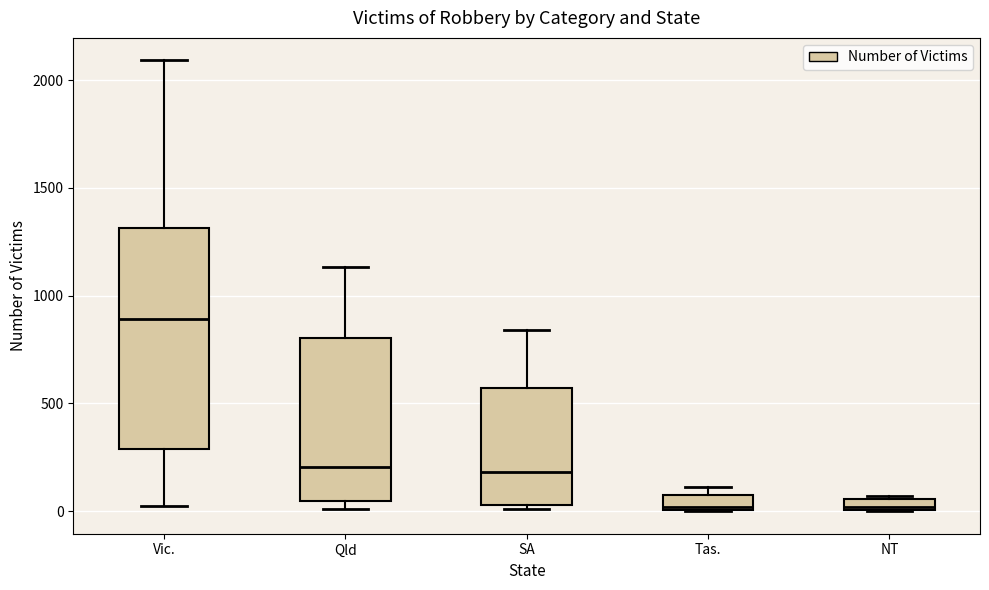

Which box is the tallest, from its lower edge to its upper edge?

Vic.